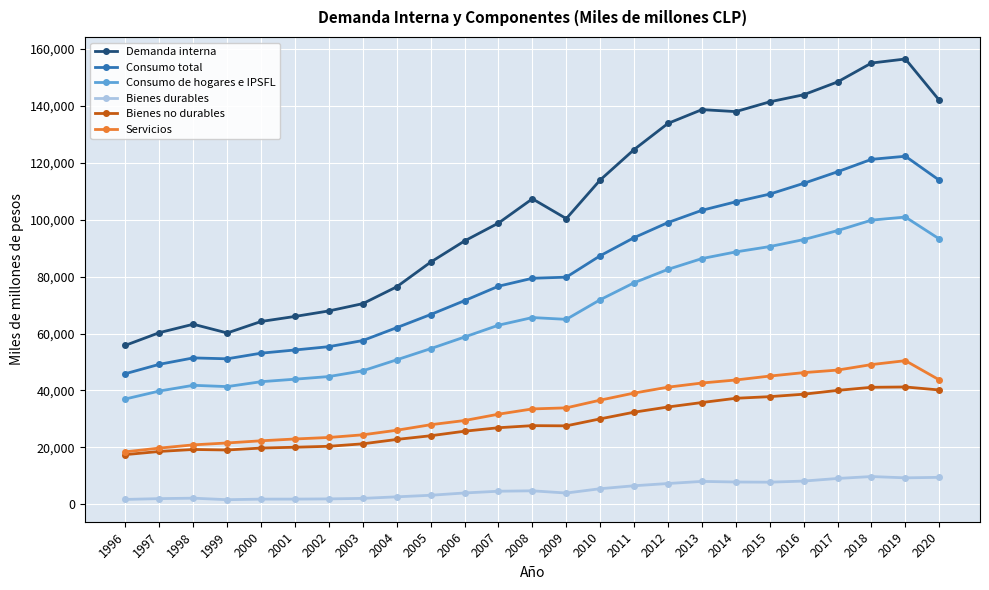

What is the lowest value of the Bienes no durables series?

17426